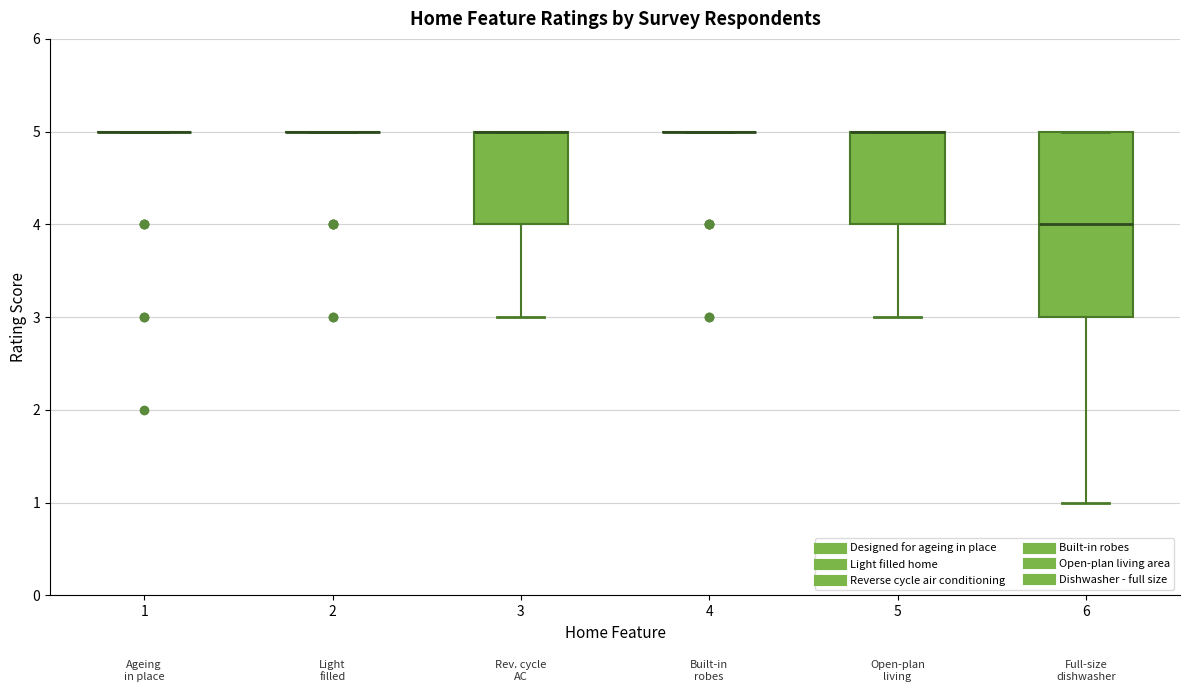

Reading left to right, read every box against the y-axis: the position of its median line, the range the box covers, and the ends of its whiskers. The values are not printed on the chart, so give them approximately, as read against the axis.

1: box collapsed to a line at 5, whiskers 5 to 5
2: box collapsed to a line at 5, whiskers 5 to 5
3: median 5 (drawn on the box's upper edge), box 4 to 5, whiskers 3 to 5
4: box collapsed to a line at 5, whiskers 5 to 5
5: median 5 (drawn on the box's upper edge), box 4 to 5, whiskers 3 to 5
6: median 4, box 3 to 5, whiskers 1 to 5